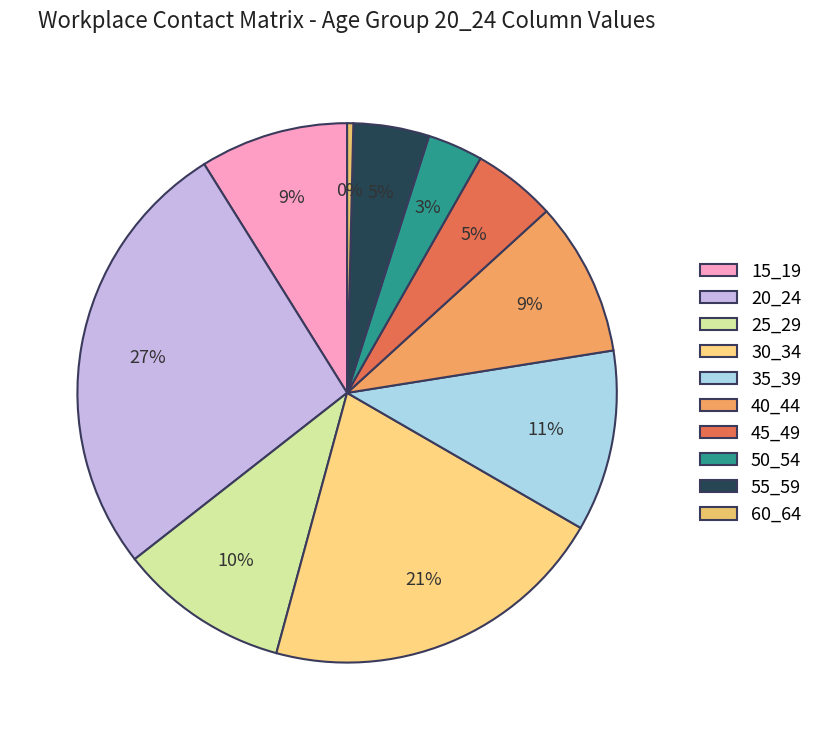

Which slice is the smallest?

60_64